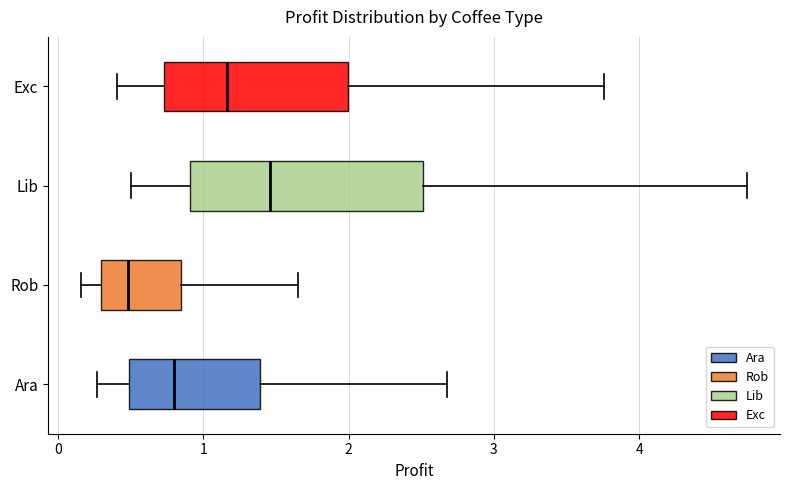

Reading bottom to top, transcribe this box plot: for each box, give where its median line is, the range the box spans, and where its two whiskers end, as read against the x-axis. The values are not printed on the chart, so give them approximately, as read against the axis.

Ara: median 0.8, box 0.5 to 1.4, whiskers 0.3 to 2.7
Rob: median 0.5, box 0.3 to 0.8, whiskers 0.2 to 1.6
Lib: median 1.5, box 0.9 to 2.5, whiskers 0.5 to 4.7
Exc: median 1.2, box 0.7 to 2.0, whiskers 0.4 to 3.8